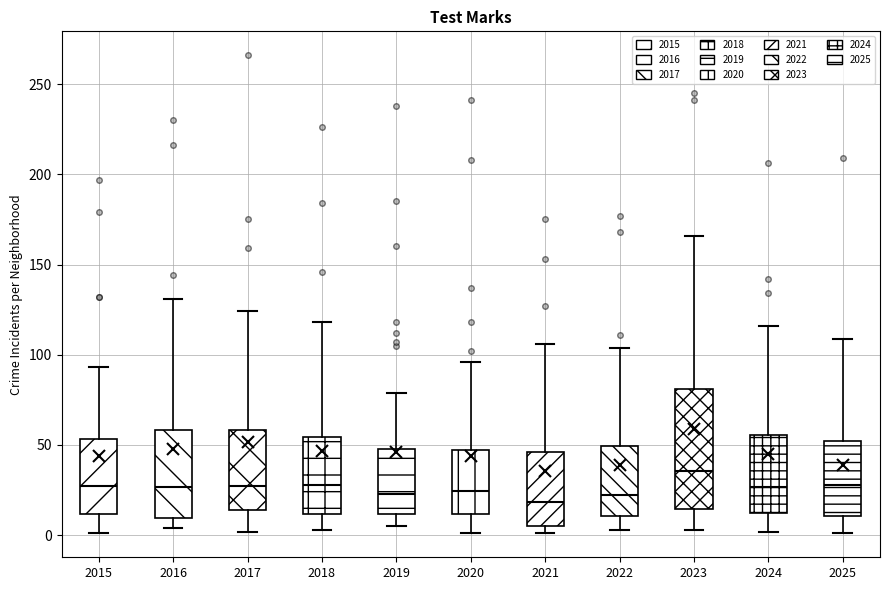

Which box is the tallest, from its lower edge to its upper edge?

2023